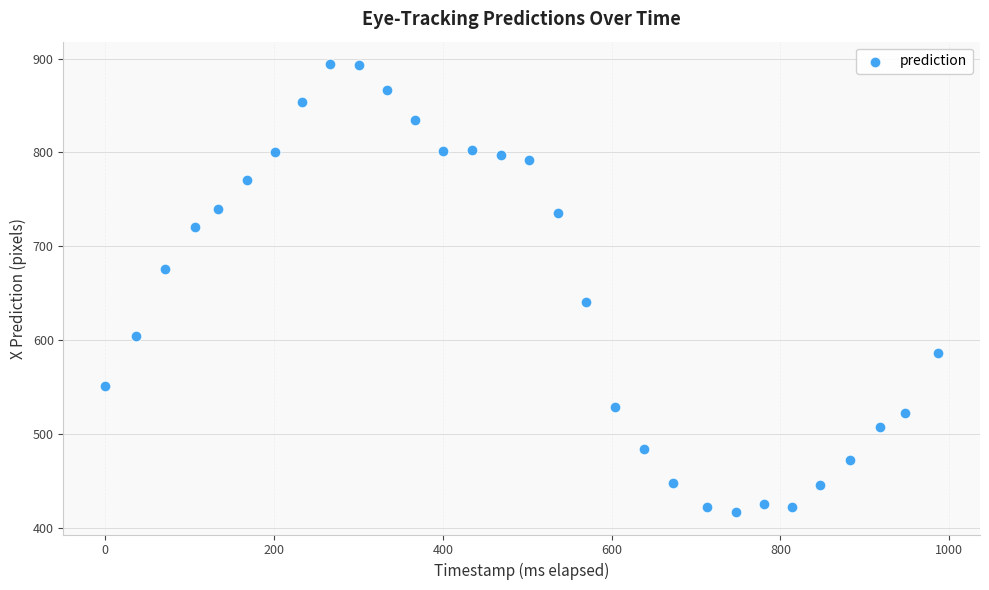

What Y value in the scatter plot is closest to 655?

640.5